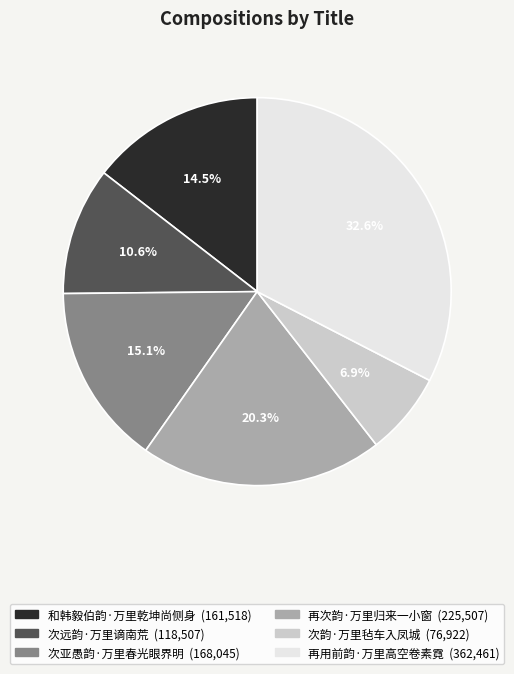

How many slices are in this pie chart?

6